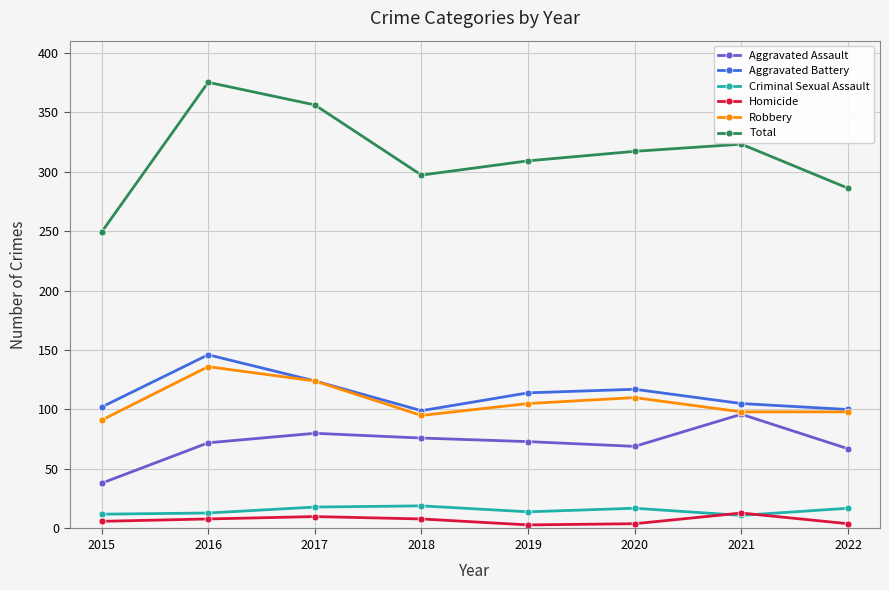

Which label corresponds to the largest value in the chart?

2016